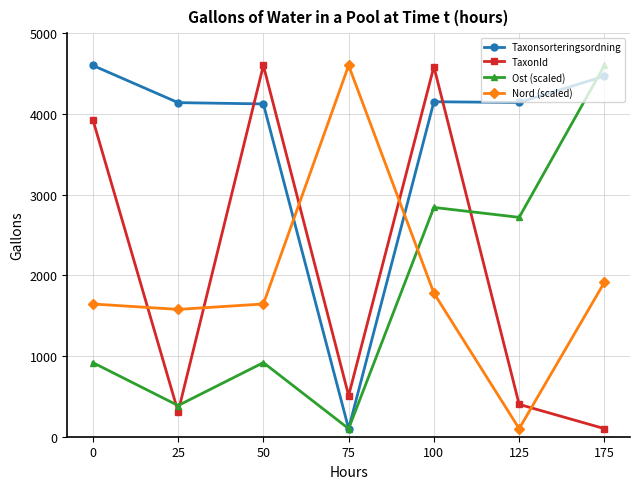

At which category is the sum across all series the highest?

100